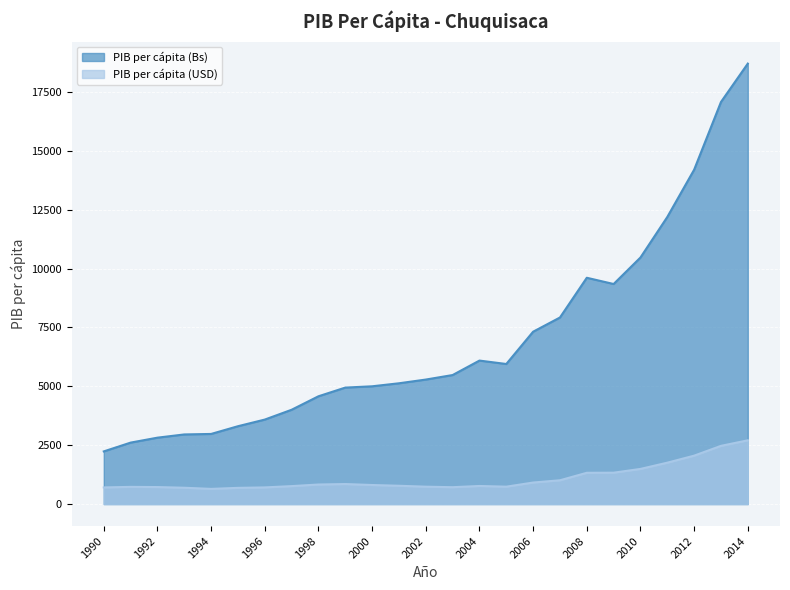

What is the value of the PIB per cápita (USD) point at the 1st from the left?

705